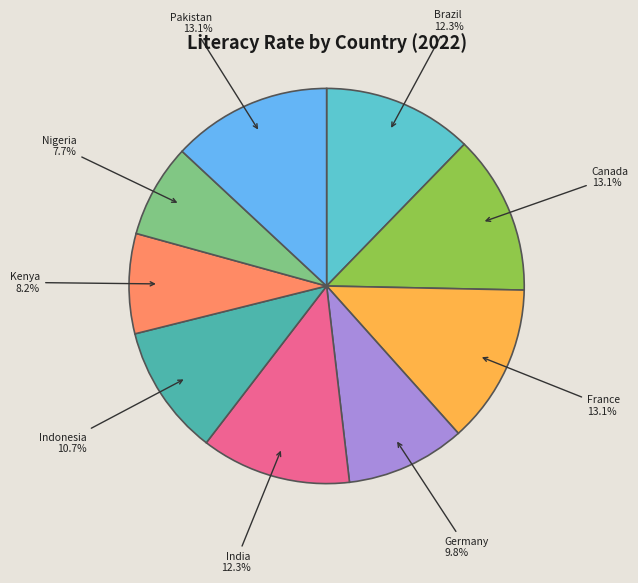

How many slices are in this pie chart?

9